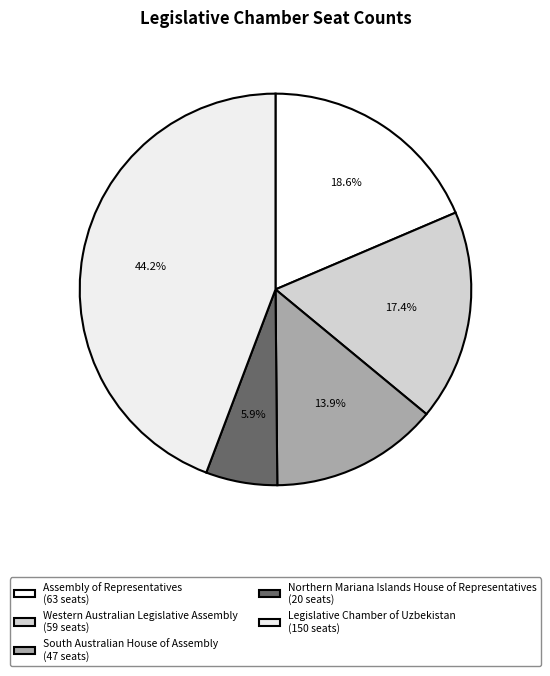

What is the ratio of the value at Northern Mariana Islands House of Representatives to the value at Western Australian Legislative Assembly?

0.3